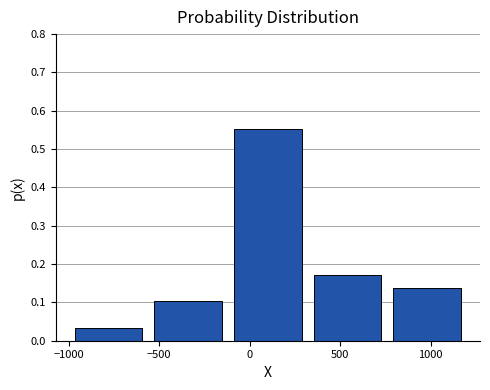

Over which range of the x-axis is the bar tallest?

-120 to 320